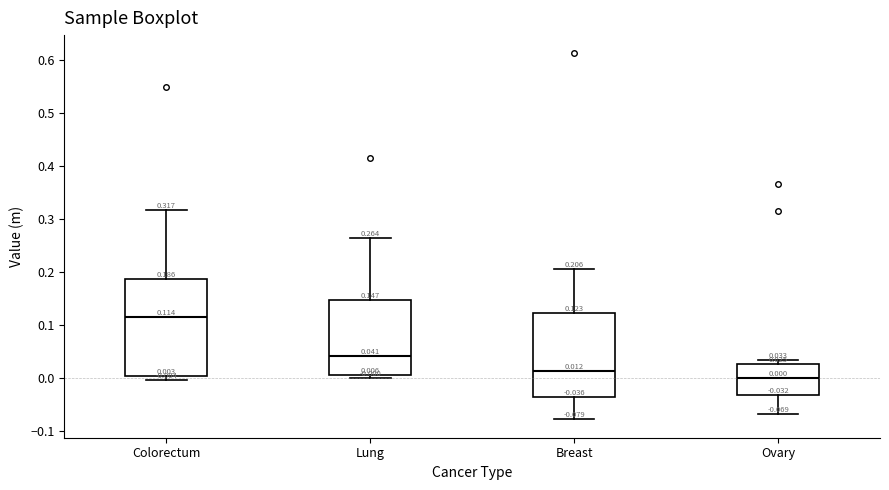

Comparing the boxes themselves (not the whiskers), which one is the tallest?

Colorectum